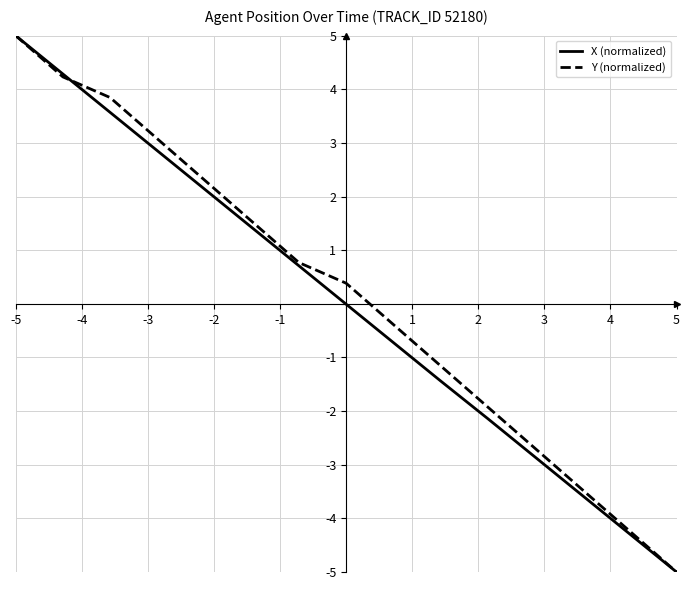

What is the minimum value shown in the chart?

-5.0